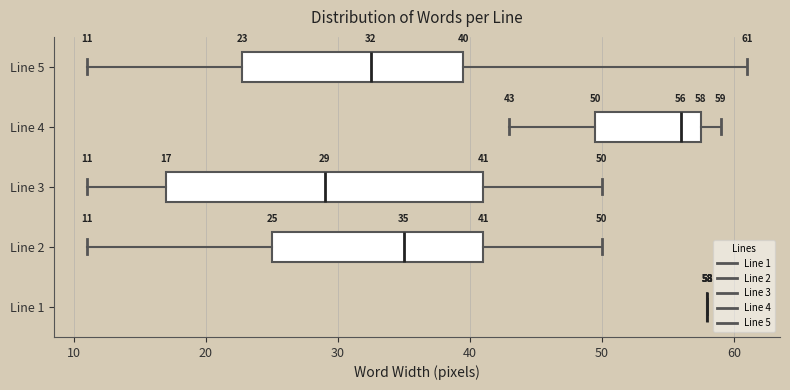

Which box is the widest, from its left edge to its right edge?

Line 3